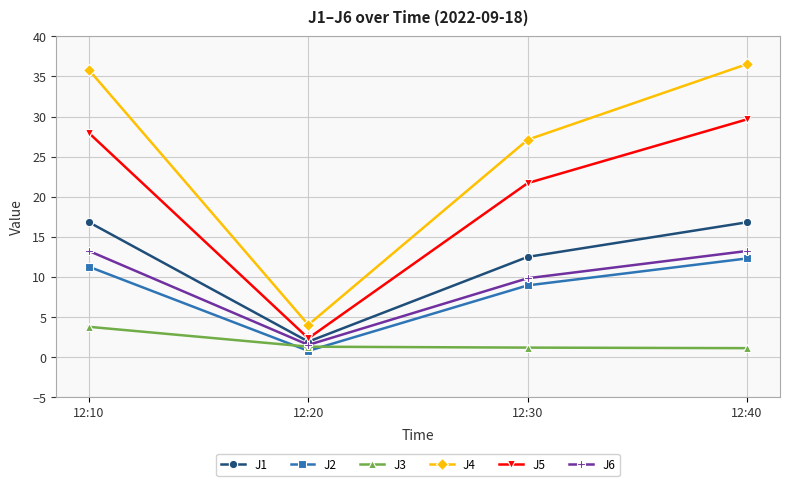

What is the value of the J5 point at the 3rd from the left?

21.7